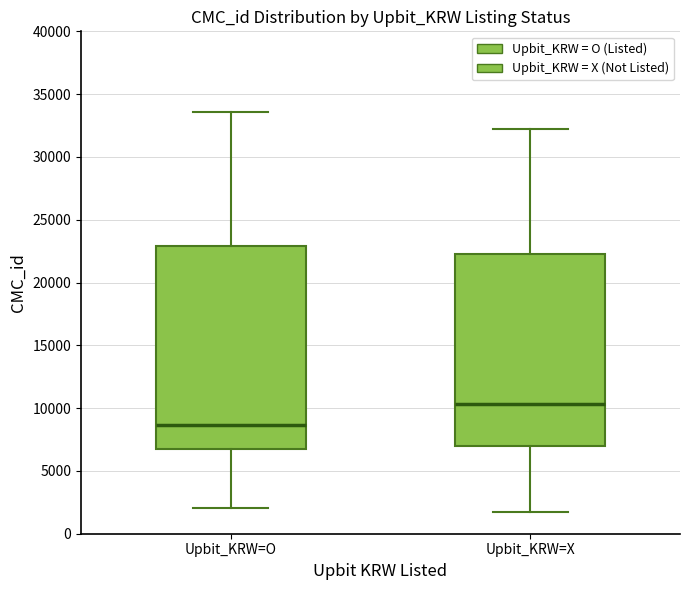

Reading left to right, read every box against the y-axis: the position of its median line, the range the box covers, and the ends of its whiskers. The values are not printed on the chart, so give them approximately, as read against the axis.

Upbit_KRW=O: median 8500, box 6500 to 23000, whiskers 2000 to 33500
Upbit_KRW=X: median 10500, box 7000 to 22000, whiskers 2000 to 32000